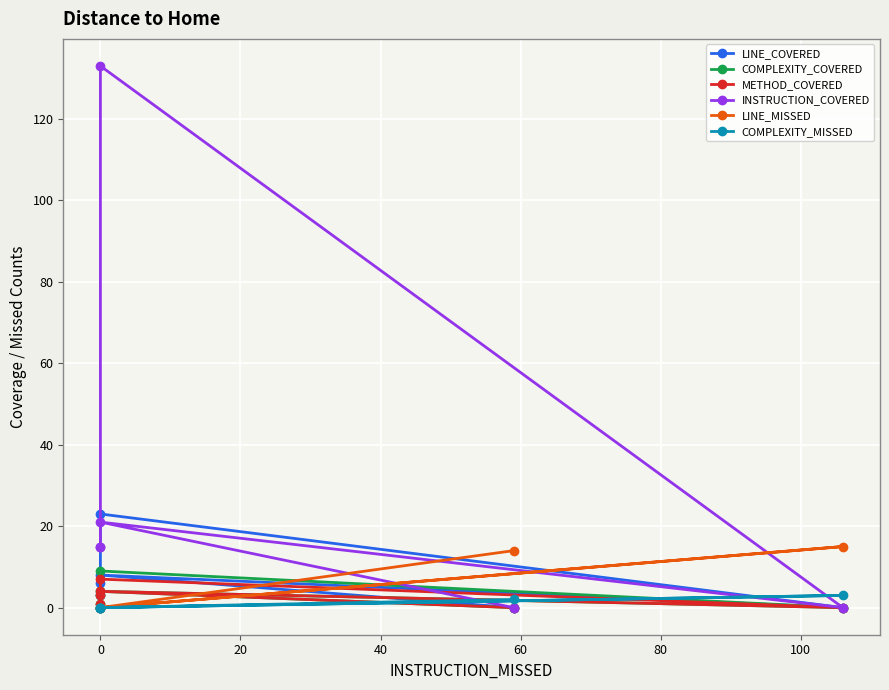

The value of COMPLEXITY_COVERED at 0 is 1. True or false?

True